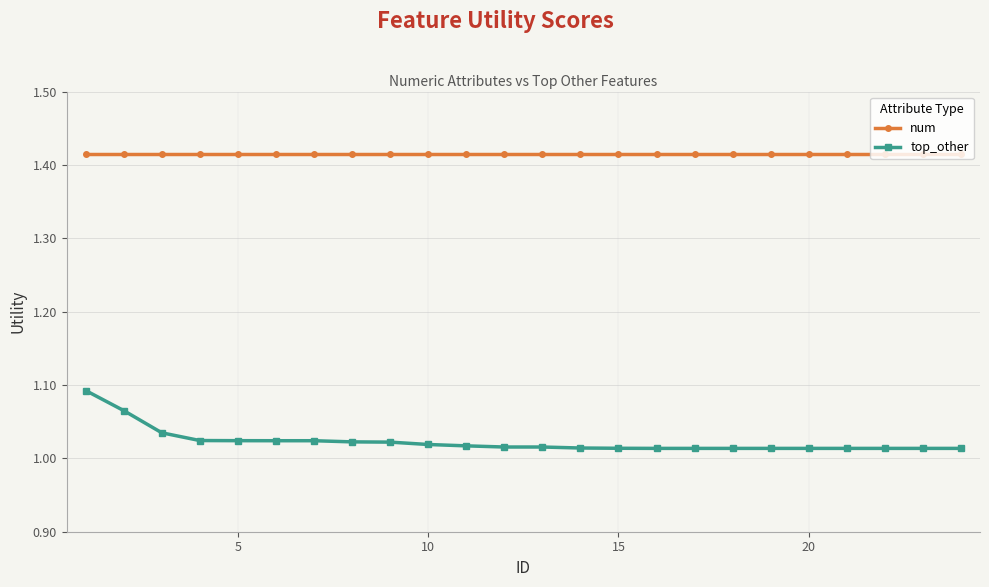

Which series has the largest total across all categories?

num